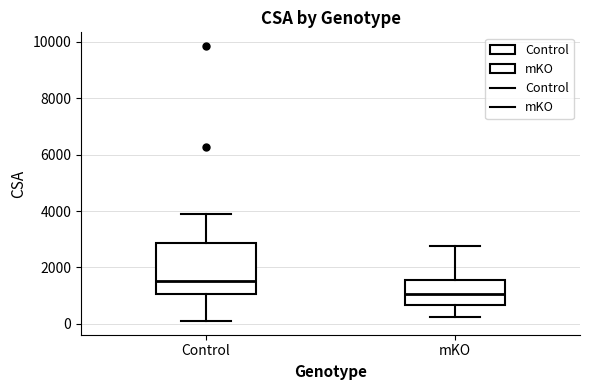

Reading left to right, transcribe this box plot: for each box, give where its median line is, the range the box spans, and where its two whiskers end, as read against the y-axis. The values are not printed on the chart, so give them approximately, as read against the axis.

Control: median 1600, box 1000 to 2800, whiskers 200 to 4000
mKO: median 1000, box 600 to 1600, whiskers 200 to 2800